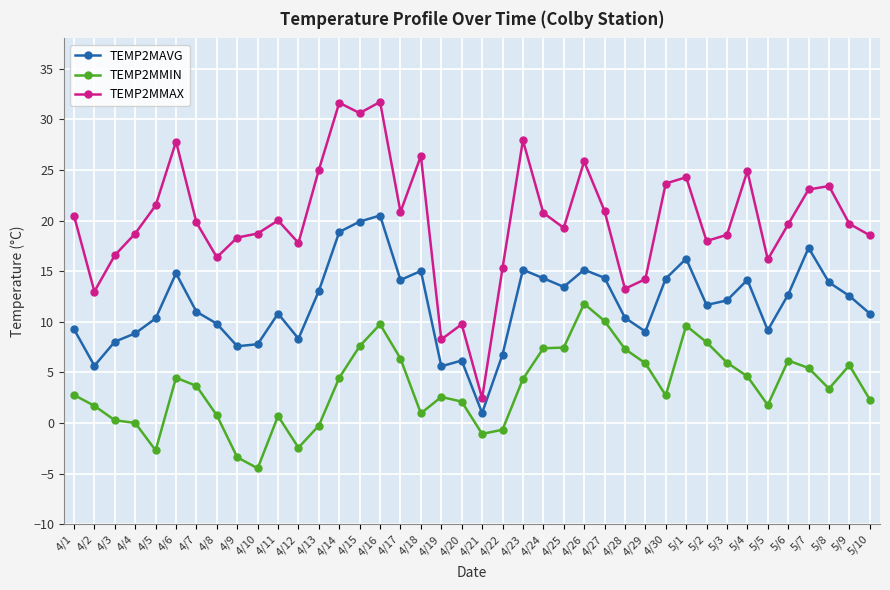

What is the minimum value shown in the chart?

-4.5